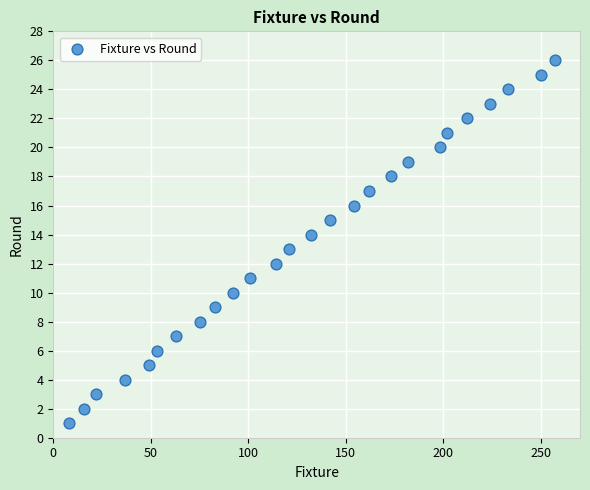

What is the range of X values (max minus min)?

249